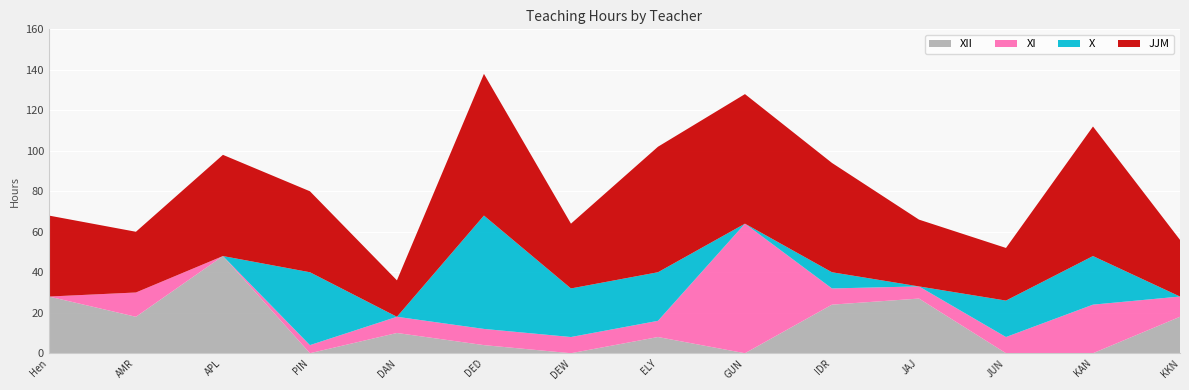

Reading right to left, what are all the values shown in this chart?

X: KKN=0	KAN=24	JUN=18	JAJ=0	IDR=8	GUN=0	ELY=24	DEW=24	DED=56	DAN=0	PIN=36	APL=0	AMR=0	Hen=0
XI: KKN=10	KAN=24	JUN=8	JAJ=6	IDR=8	GUN=64	ELY=8	DEW=8	DED=8	DAN=8	PIN=4	APL=0	AMR=12	Hen=0
XII: KKN=18	KAN=0	JUN=0	JAJ=27	IDR=24	GUN=0	ELY=8	DEW=0	DED=4	DAN=10	PIN=0	APL=48	AMR=18	Hen=28
JJM: KKN=28	KAN=64	JUN=26	JAJ=33	IDR=54	GUN=64	ELY=62	DEW=32	DED=70	DAN=18	PIN=40	APL=50	AMR=30	Hen=40